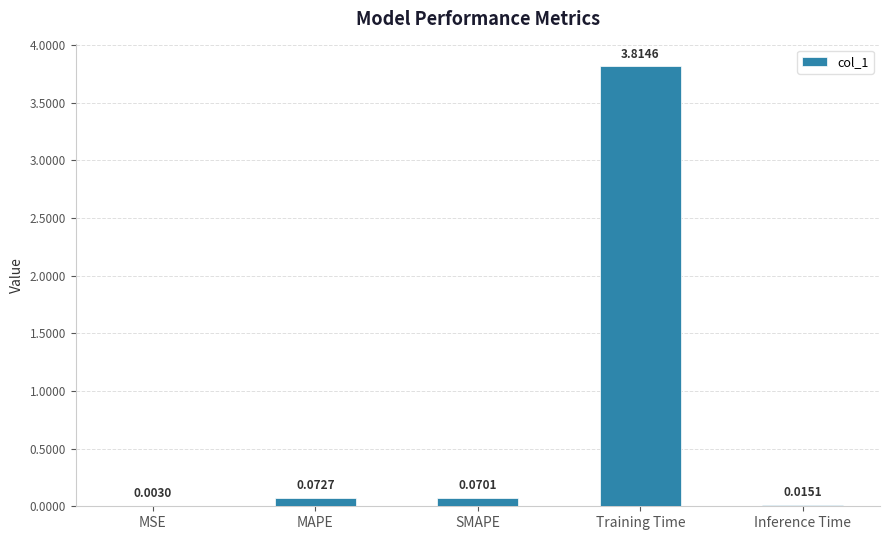

Which label corresponds to the largest value in the chart?

Training Time